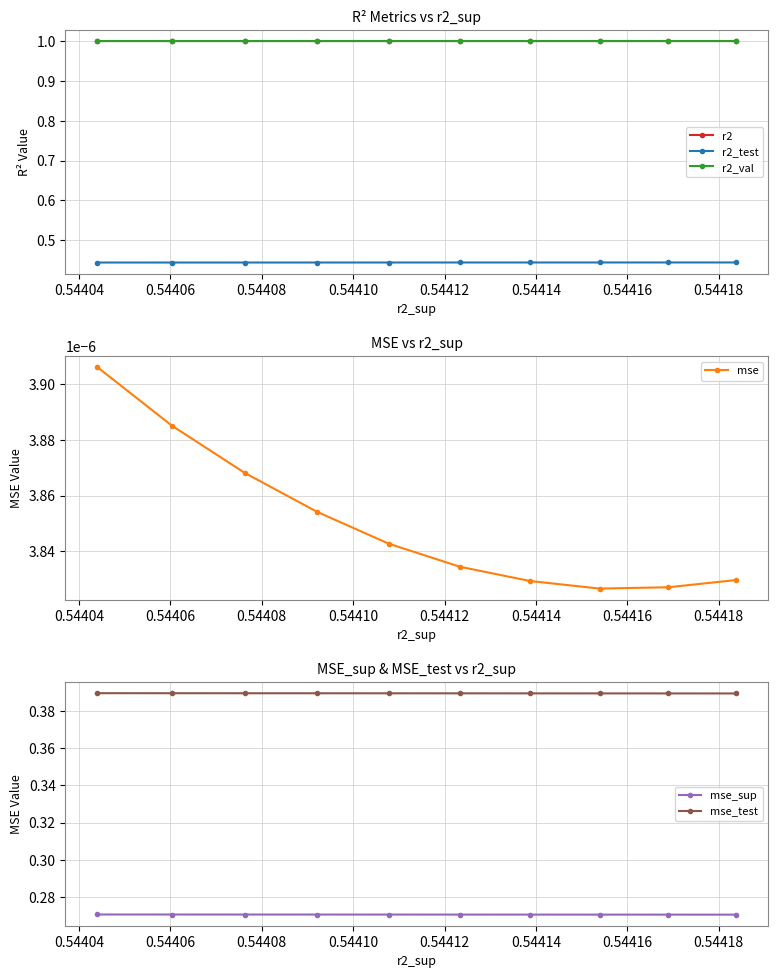

What is the value of the r2 point at the 8th from the left?

1.0